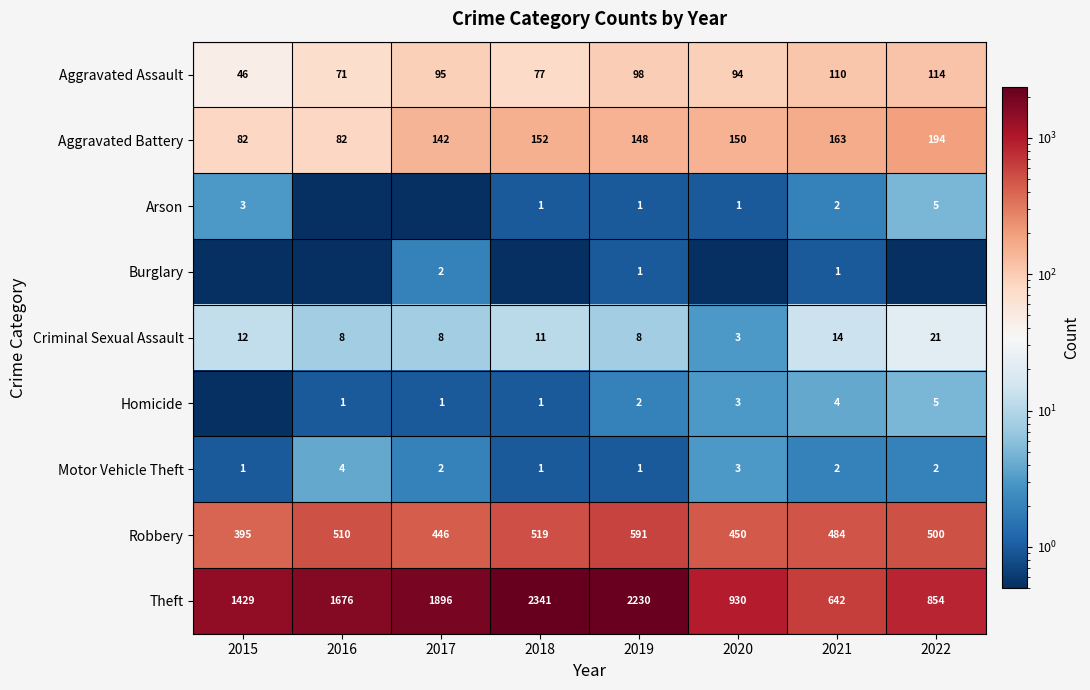

What is the sum of all Theft values?

11998.0